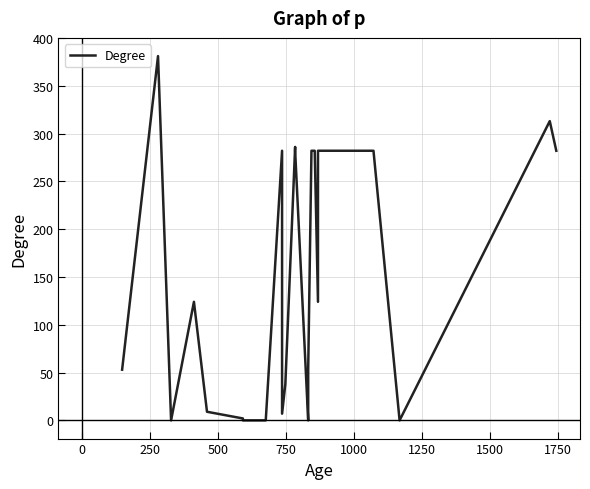

How many interior local peaks (higher than both neighbors) does the data have?

3